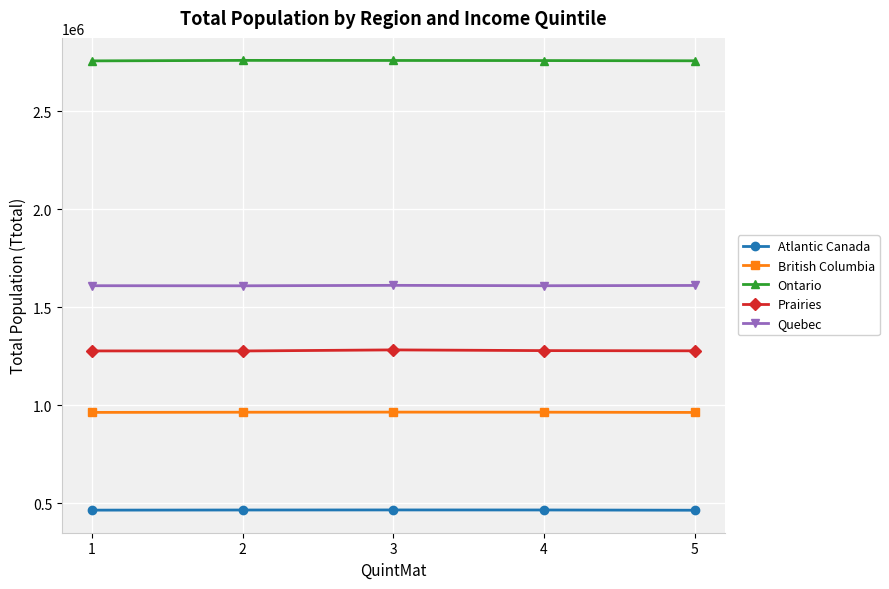

How many British Columbia values are between 963260 and 964290?

3